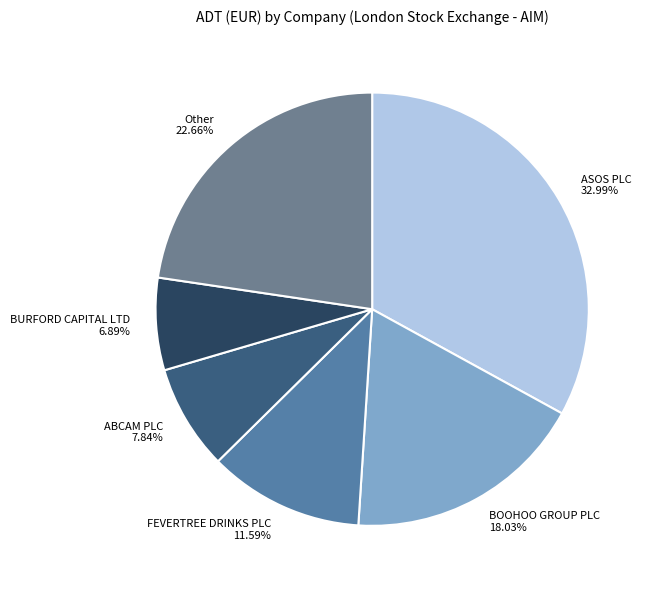

Combined, do Other and ASOS PLC account for over 50%?

Yes